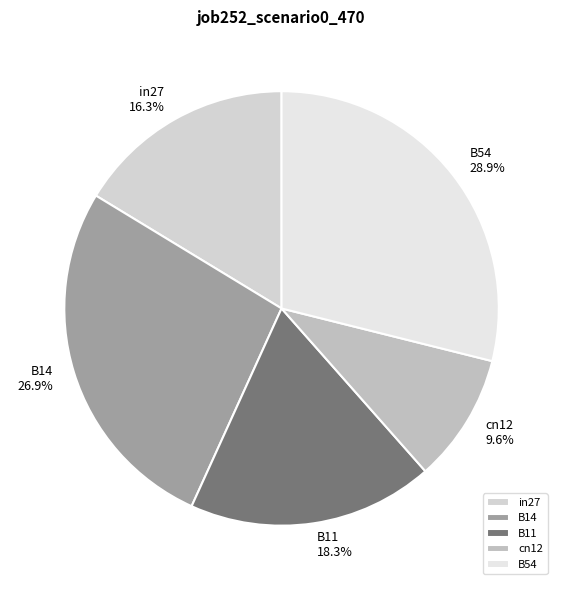

Does any single category account for the majority?

No